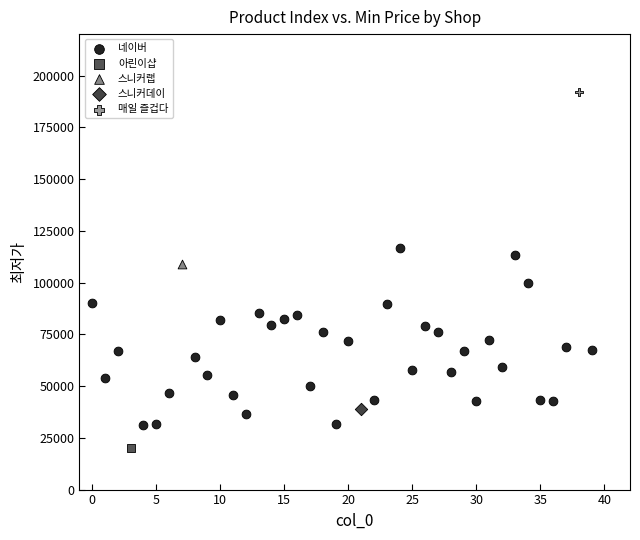

What are all the series names shown in the legend?

네이버, 아린이샵, 스니커랩, 스니커데이, 매일 즐겁다